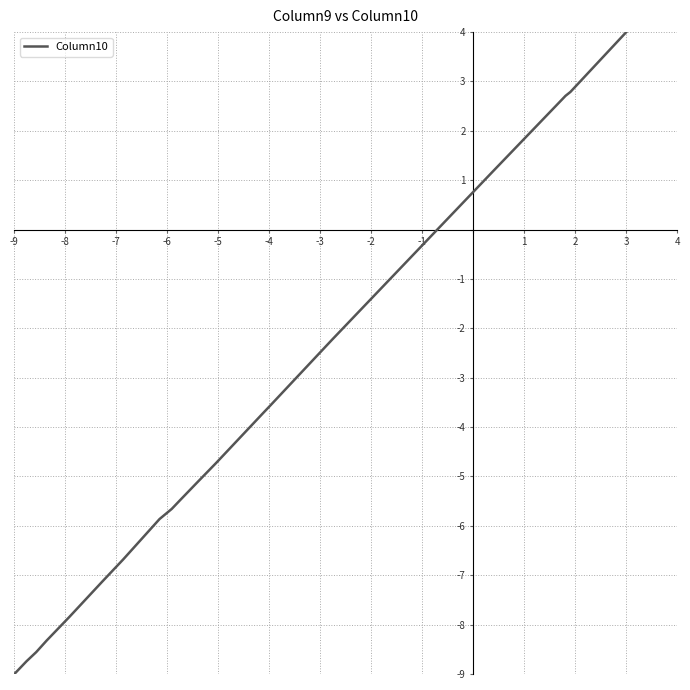

What is the greatest value displayed?

4.0